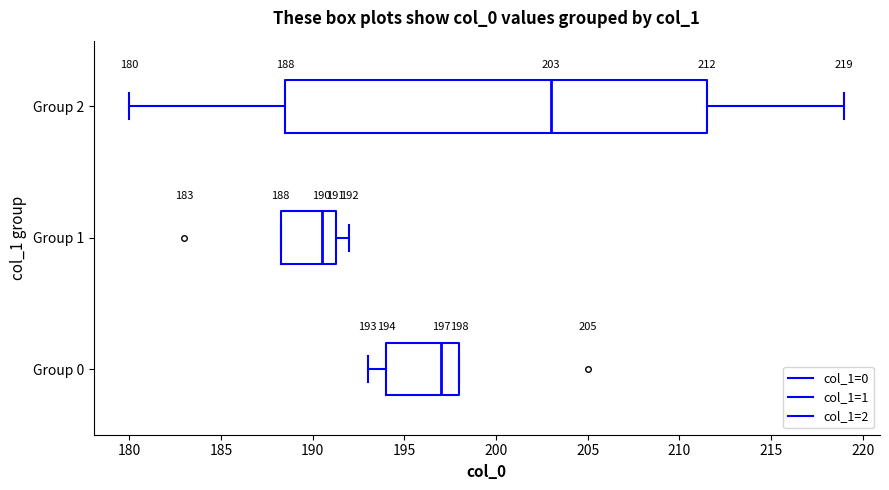

Comparing the boxes themselves (not the whiskers), which one is the widest?

Group 2